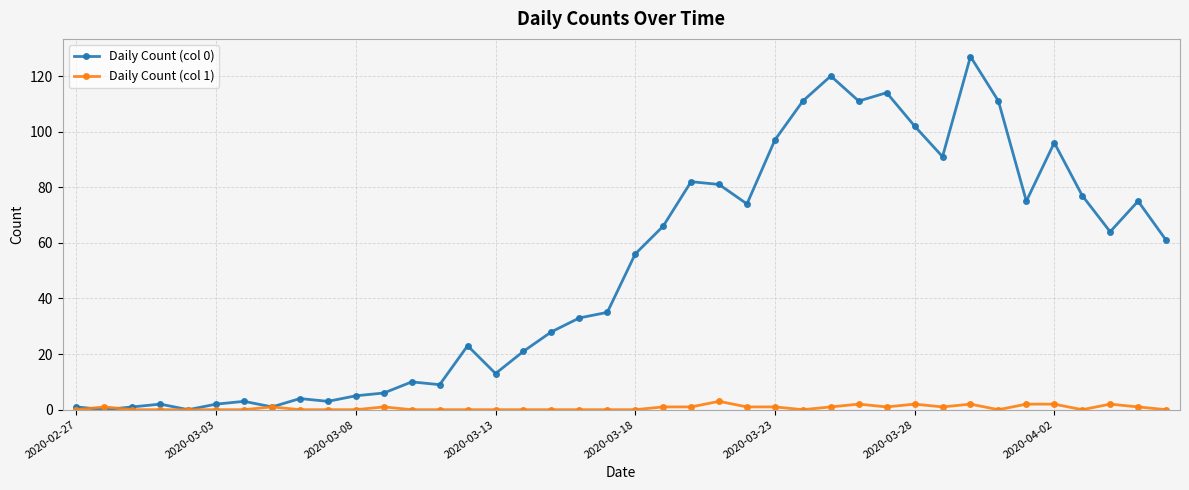

In Daily Count (col 0), how many points are lower than both neighbors (excluding endpoints)?

11